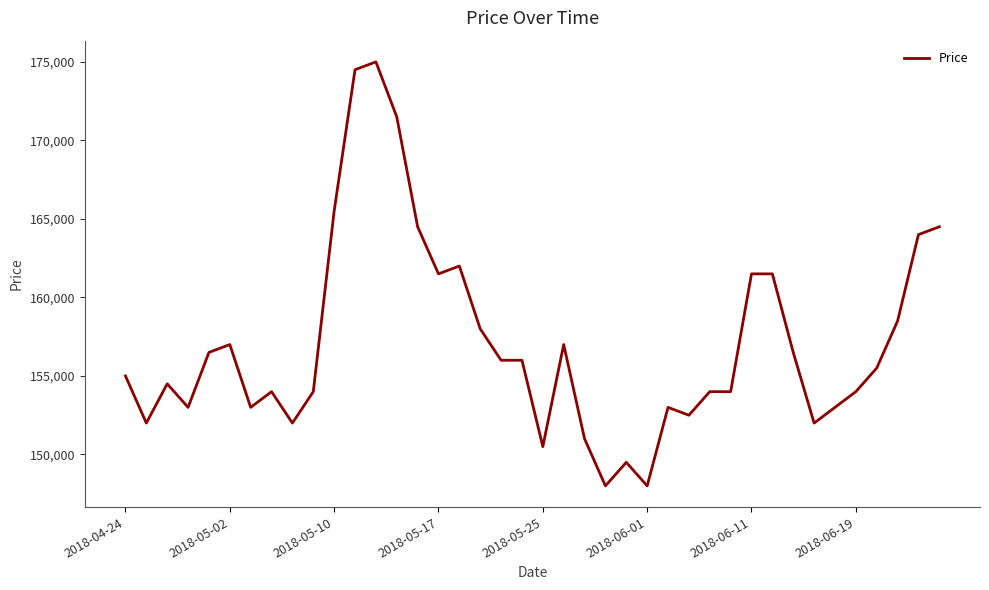

Count the number of data series in this chart.

1